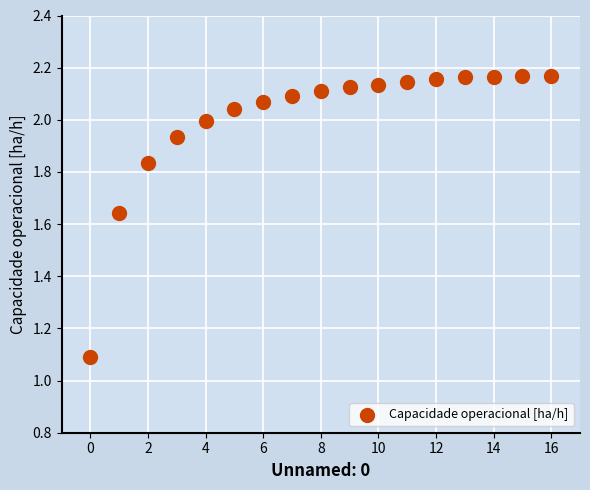

What Y value in the scatter plot is closest to 1?

1.1